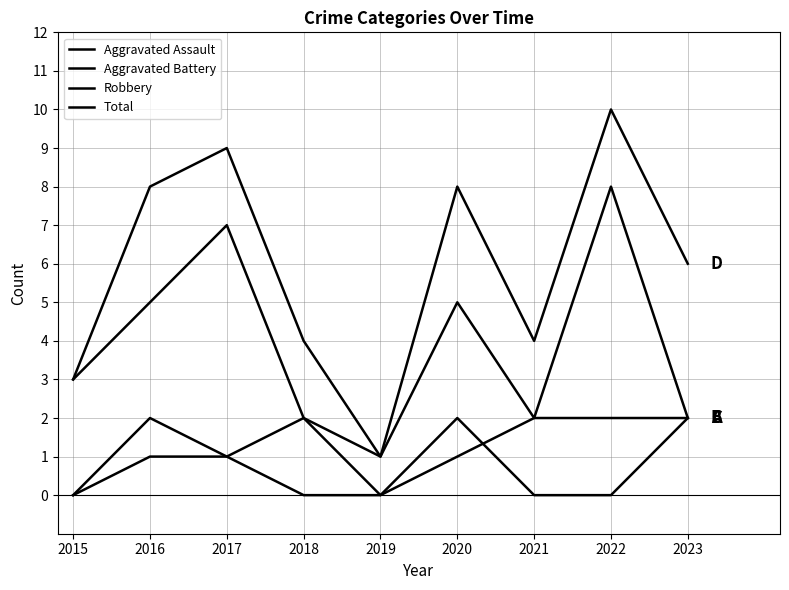

Reading left to right, list all the values displayed in this chart.

Aggravated Assault: 0	1	1	0	0	2	0	0	2
Aggravated Battery: 0	2	1	2	0	1	2	2	2
Robbery: 3	5	7	2	1	5	2	8	2
Total: 3	8	9	4	1	8	4	10	6